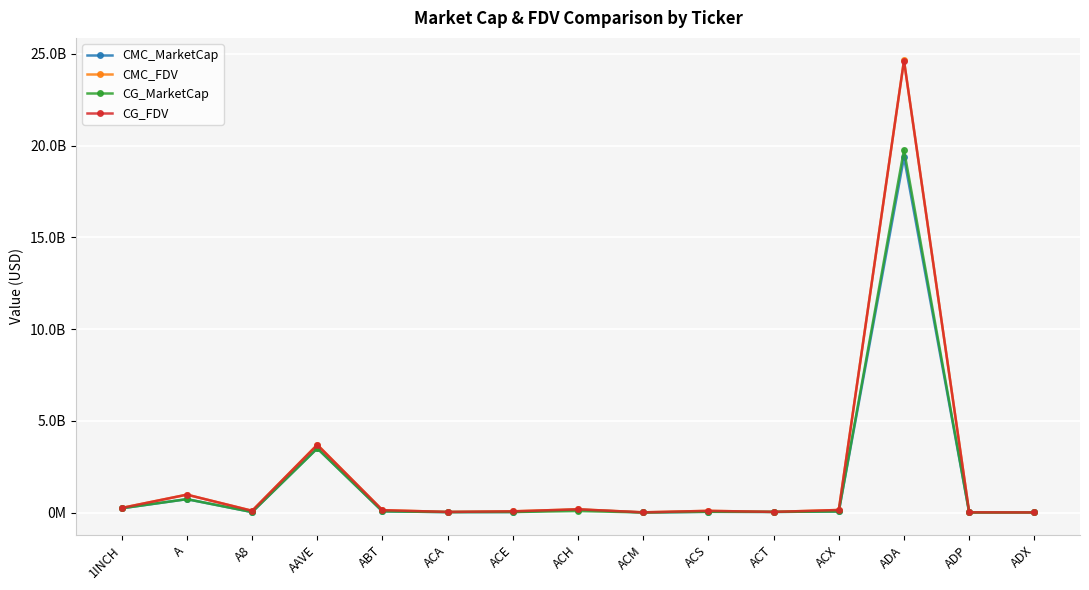

Does the chart have visible grid lines?

Yes